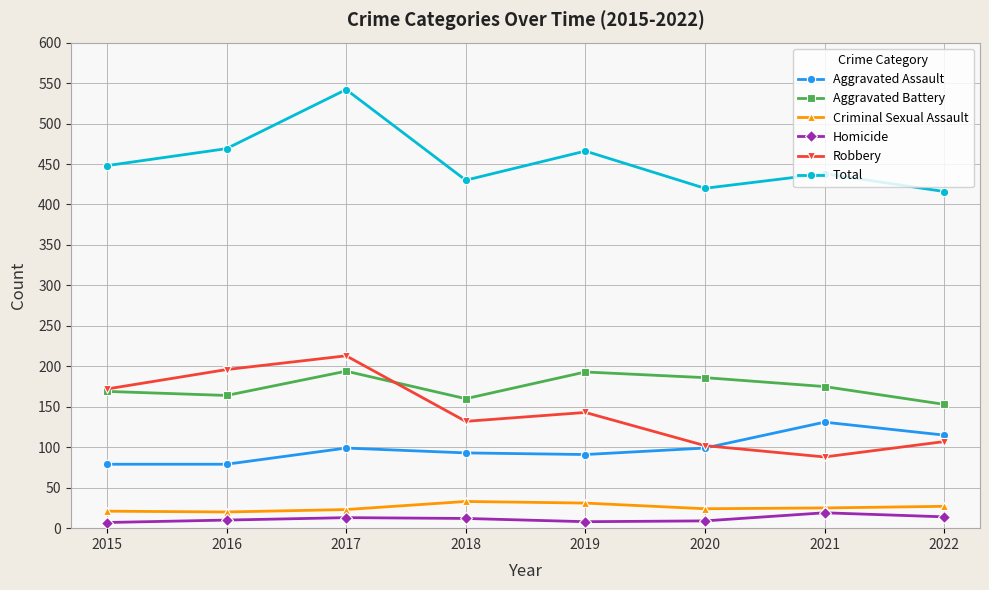

Which label corresponds to the largest value in the chart?

2017